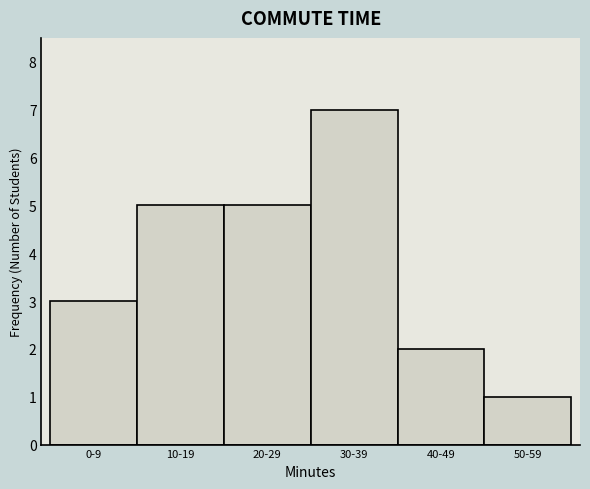

Reading left to right, transcribe all the data shown in this chart.

3	5	5	7	2	1